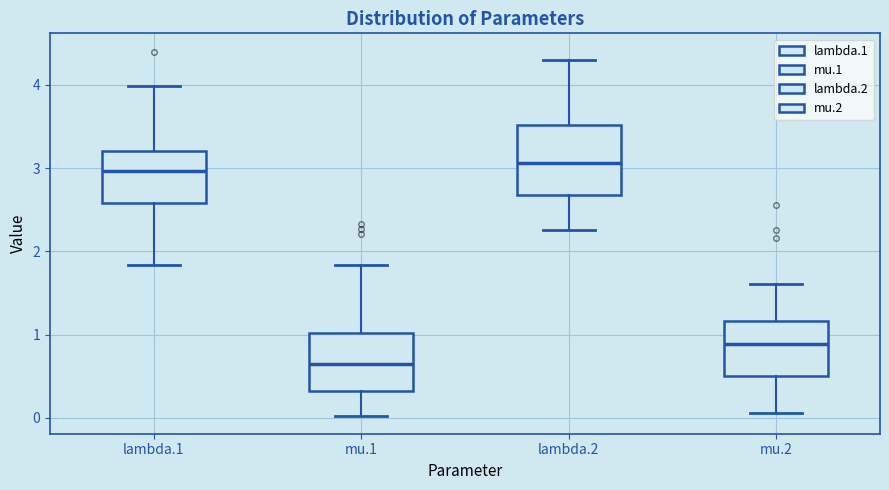

Reading left to right, read every box against the y-axis: the position of its median line, the range the box covers, and the ends of its whiskers. The values are not printed on the chart, so give them approximately, as read against the axis.

lambda.1: median 3.0, box 2.6 to 3.2, whiskers 1.8 to 4.0
mu.1: median 0.6, box 0.3 to 1.0, whiskers 0.0 to 1.8
lambda.2: median 3.1, box 2.7 to 3.5, whiskers 2.3 to 4.3
mu.2: median 0.9, box 0.5 to 1.2, whiskers 0.1 to 1.6